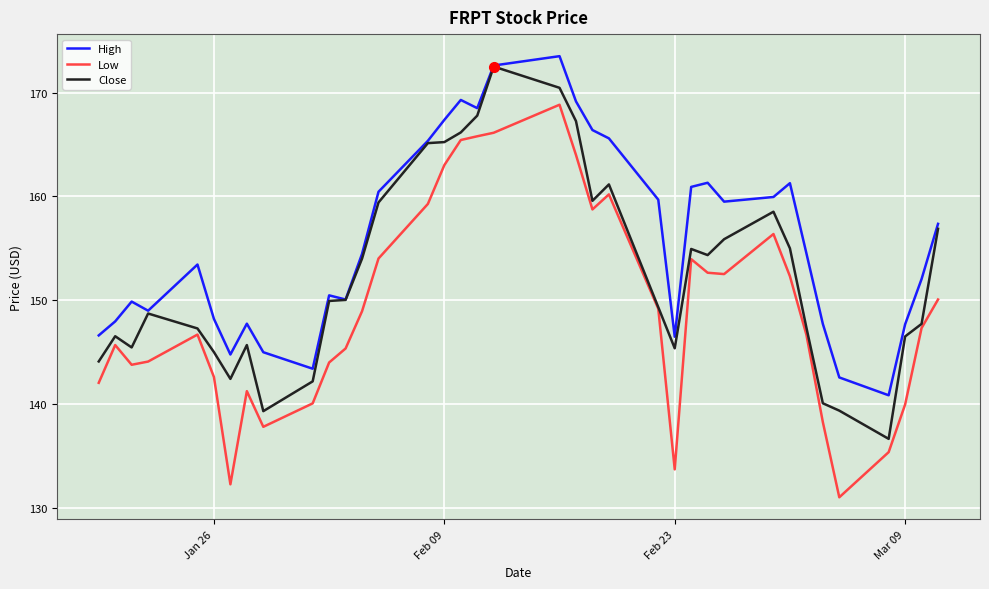

What is the highest value of the High series?

173.5